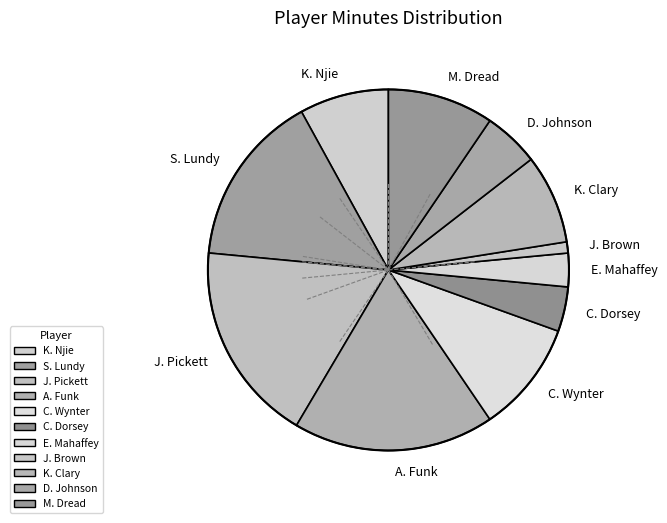

Is there a majority slice in this chart?

No